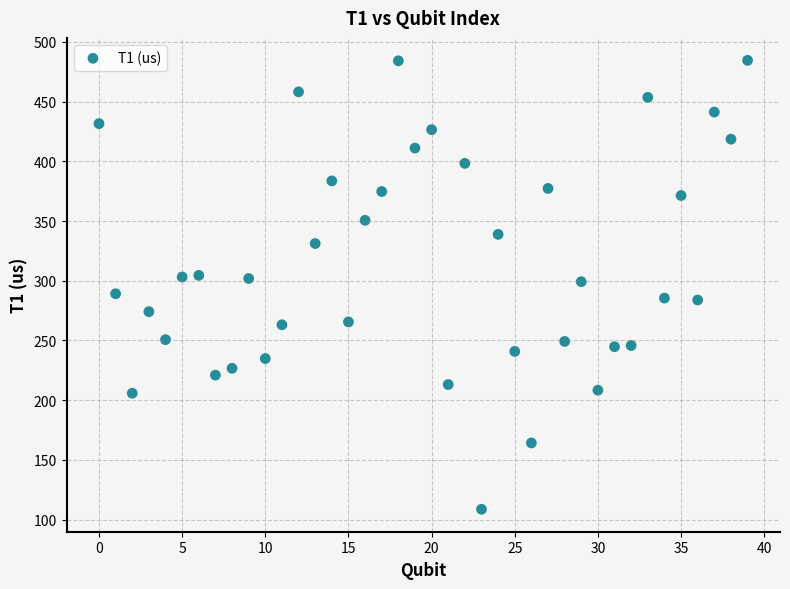

What is the range of Y values (max minus min)?

376.0